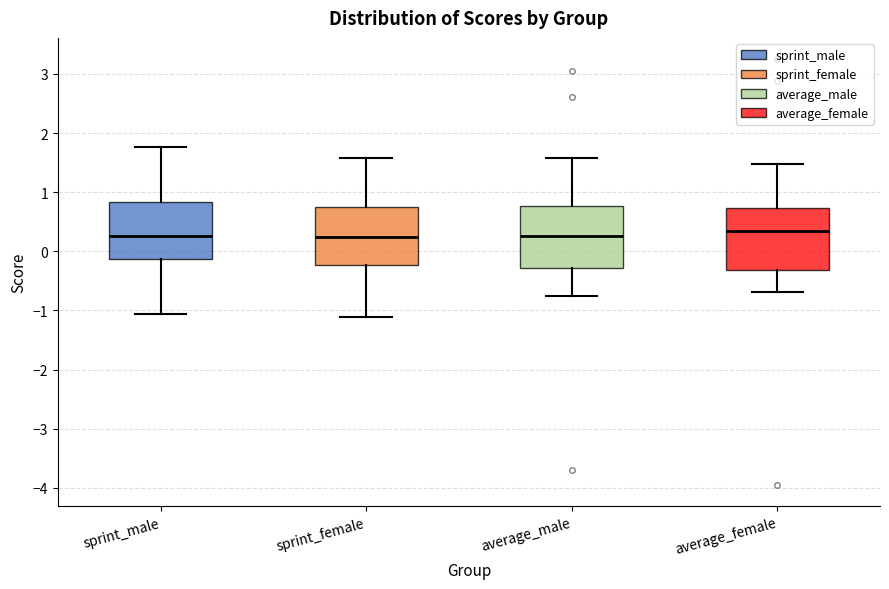

Where does the median line of the box for average_male sit on the y-axis? The values are not printed on the chart, so give them approximately, as read against the axis.

0.3